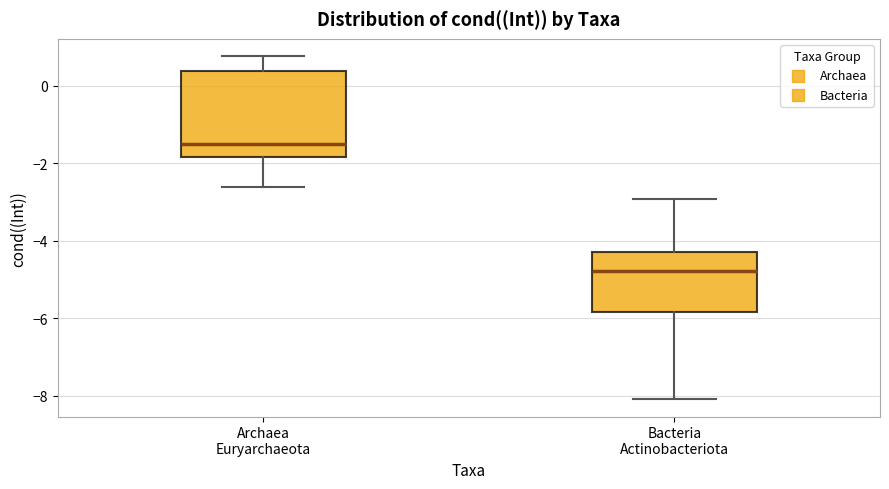

Where does the upper whisker of the box for Archaea Euryarchaeota end on the y-axis? The values are not printed on the chart, so give them approximately, as read against the axis.

0.8